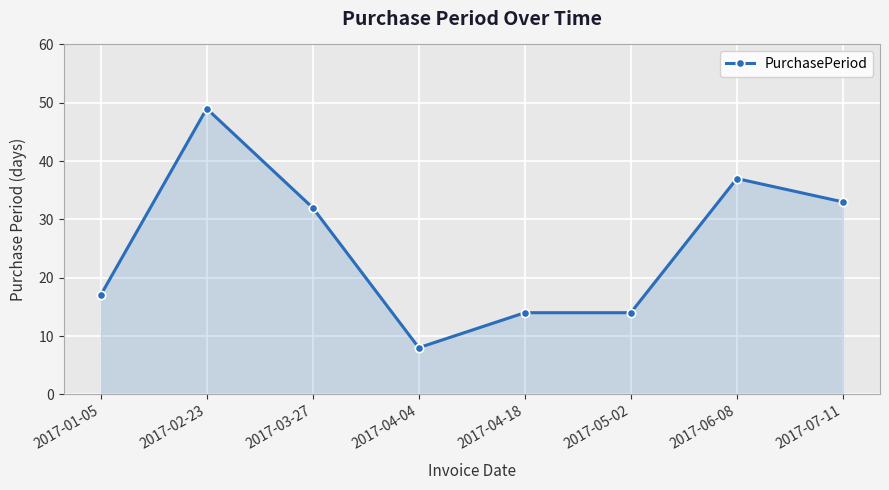

How many values are below 32?

4